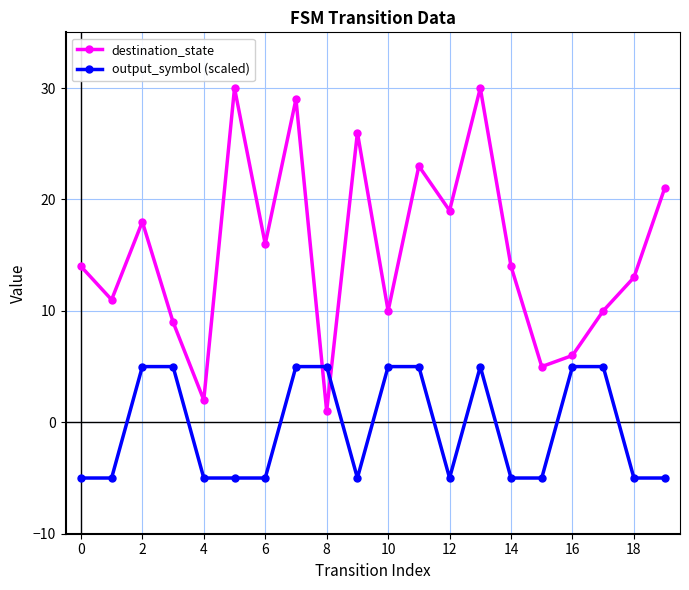

How many times do destination_state and output_symbol (scaled) cross each other?

2